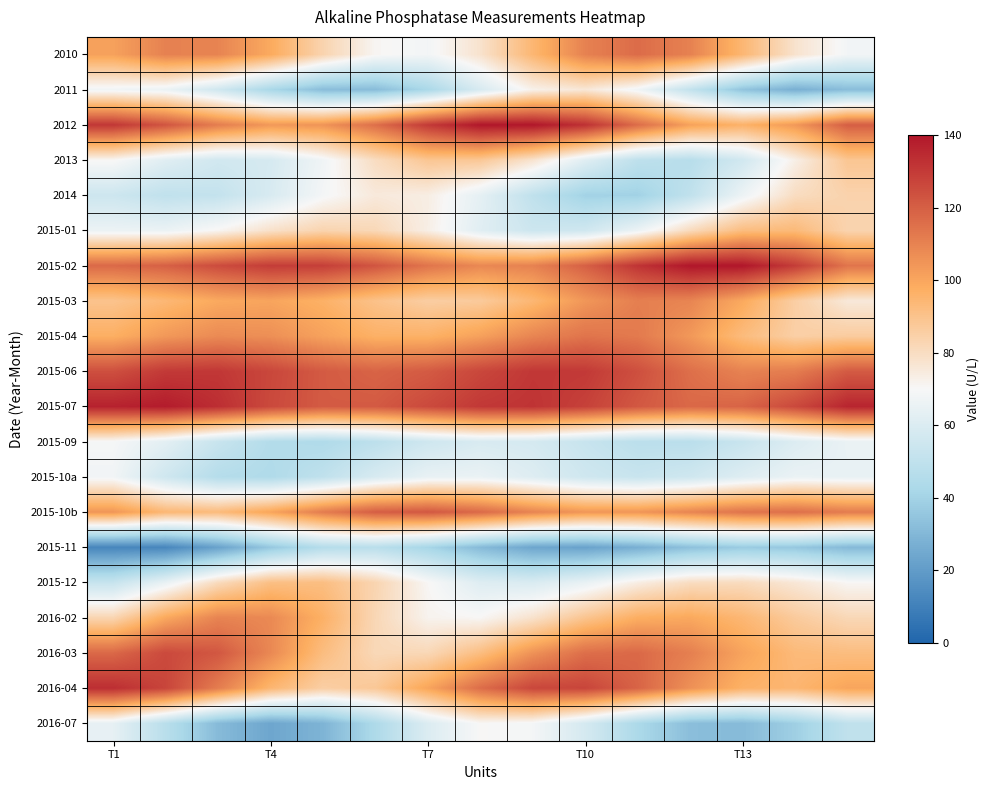

What is the minimum value shown in the chart?

11.9